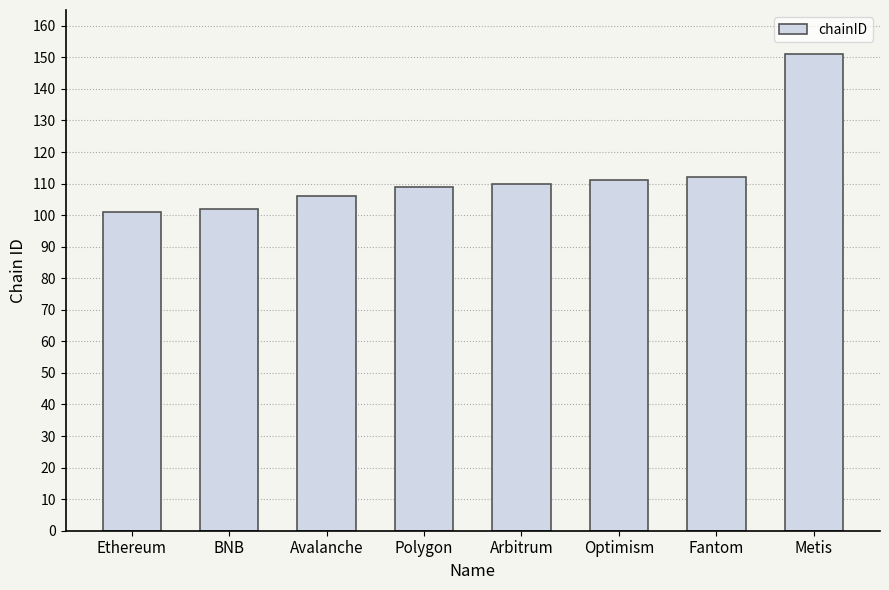

True or false: the data shows 165 at Ethereum.

False